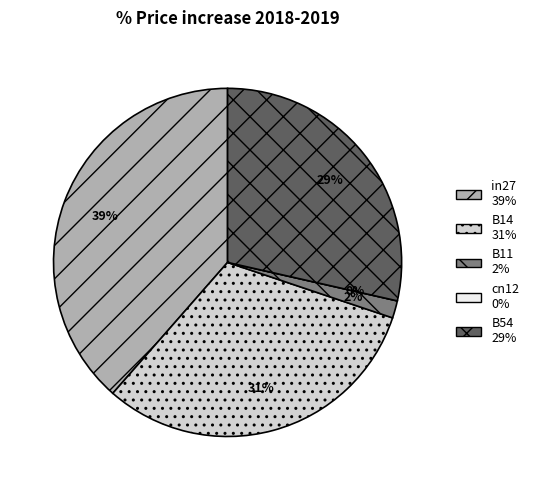

To the nearest percent, what percentage of the pie is in27?

39%